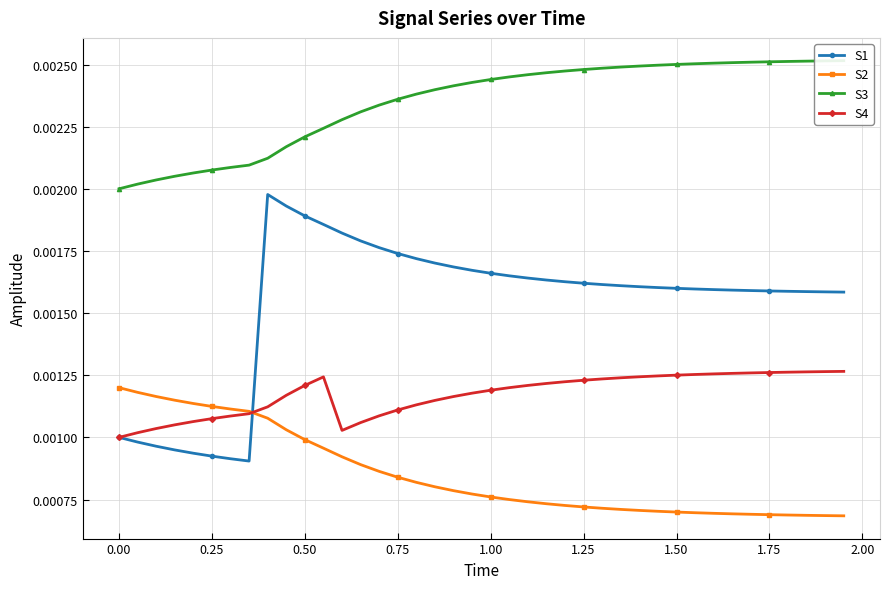

Count the S2 values in the range 0 to 1.

40